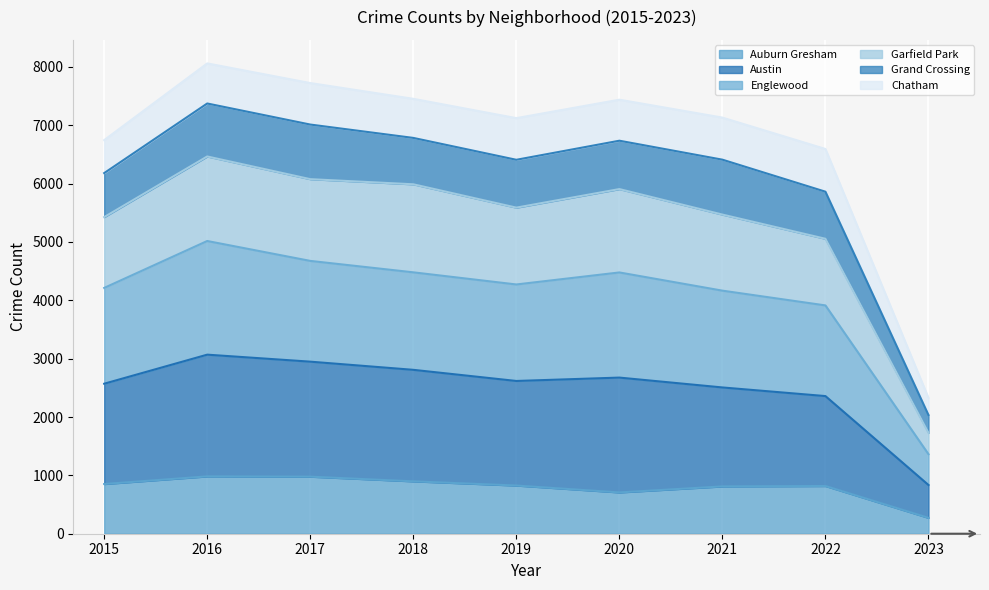

What is the value of the Auburn Gresham point at the 7th from the left?

811